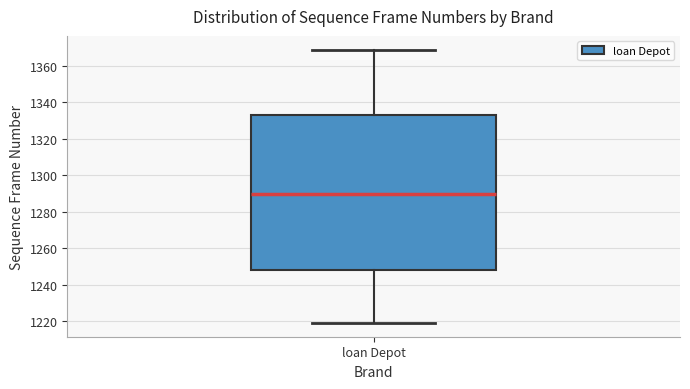

Read this box plot against the y-axis: the position of the median line, the range covered by the box, and the ends of both whiskers. The values are not printed on the chart, so give them approximately, as read against the axis.

median 1290, box 1248 to 1334, whiskers 1220 to 1370